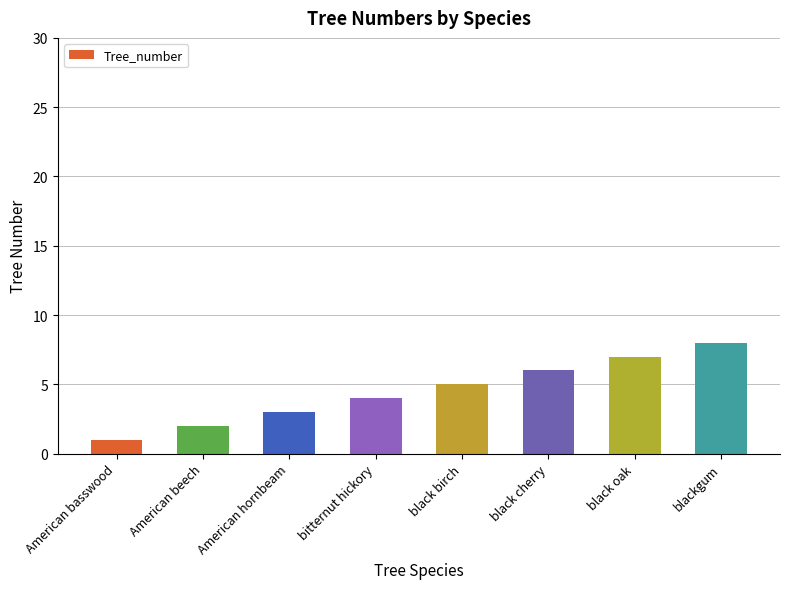

What is the greatest value displayed?

8